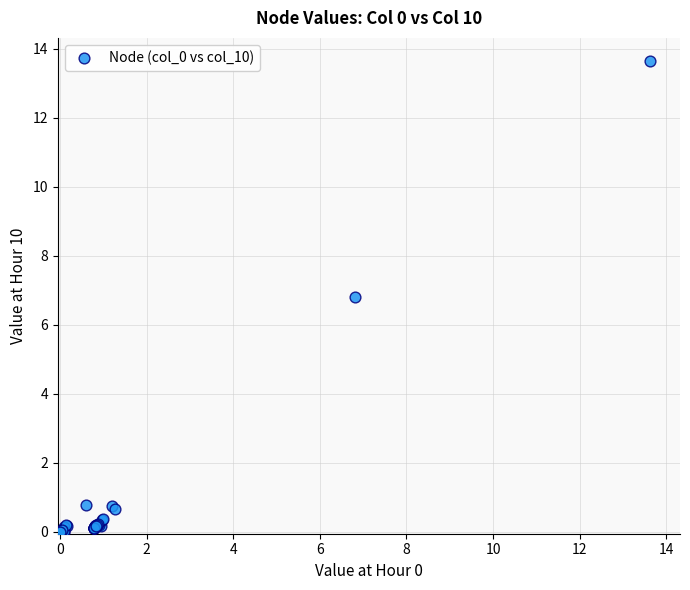

What Y value in the scatter plot is closest to 6?

6.8